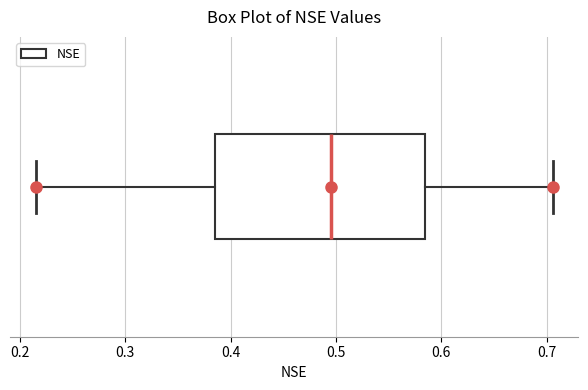

Where does the median line of the box sit on the x-axis? The values are not printed on the chart, so give them approximately, as read against the axis.

0.50